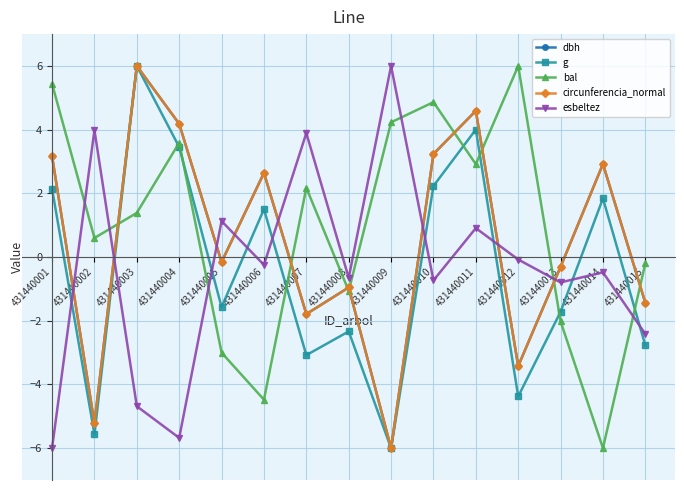

List the labels in order of bal value, largest first.

431440012, 431440001, 431440010, 431440009, 431440004, 431440011, 431440007, 431440003, 431440002, 431440015, 431440008, 431440013, 431440005, 431440006, 431440014